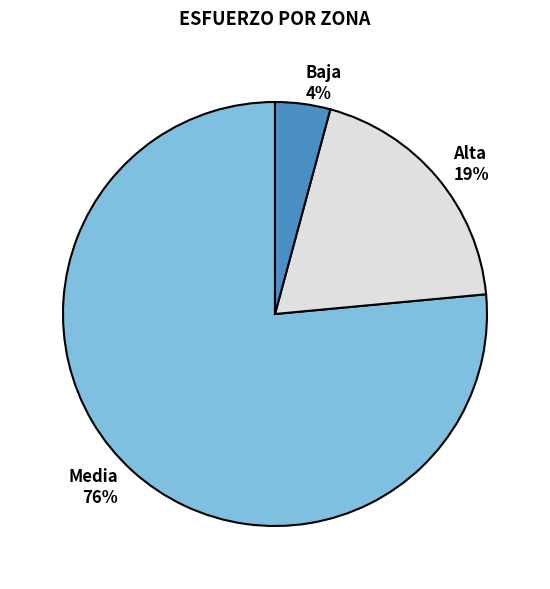

To the nearest percent, what is the average slice percentage?

33%